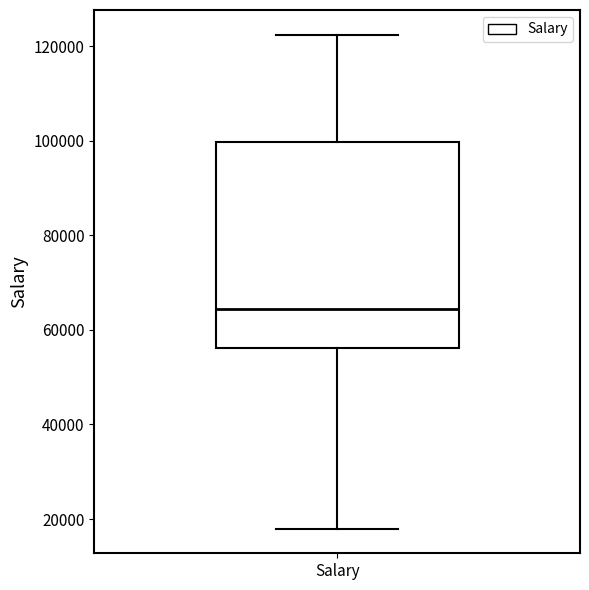

Read this box plot against the y-axis: the position of the median line, the range covered by the box, and the ends of both whiskers. The values are not printed on the chart, so give them approximately, as read against the axis.

median 64000, box 56000 to 100000, whiskers 18000 to 122000